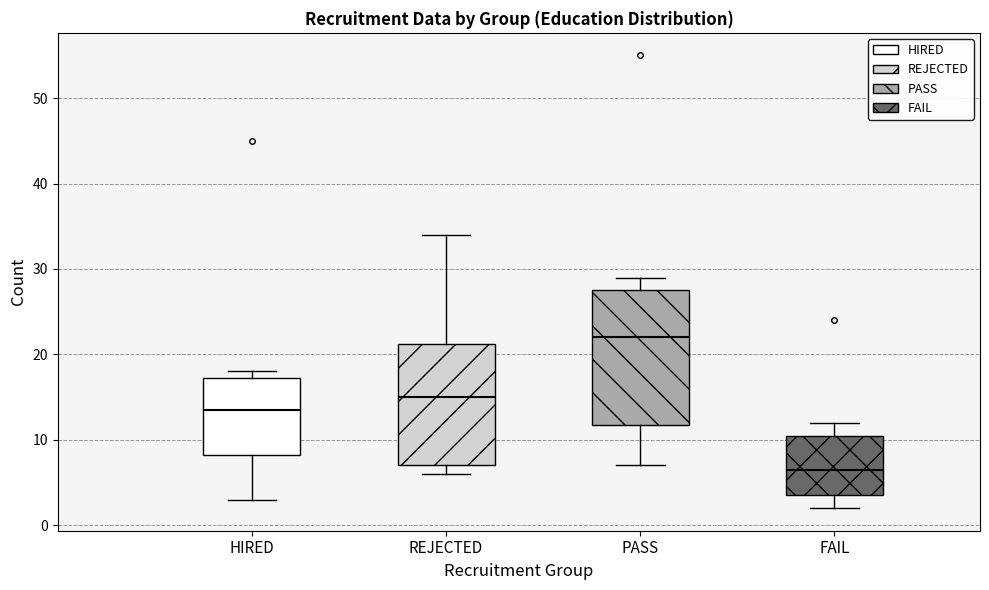

Which box is the tallest, from its lower edge to its upper edge?

PASS